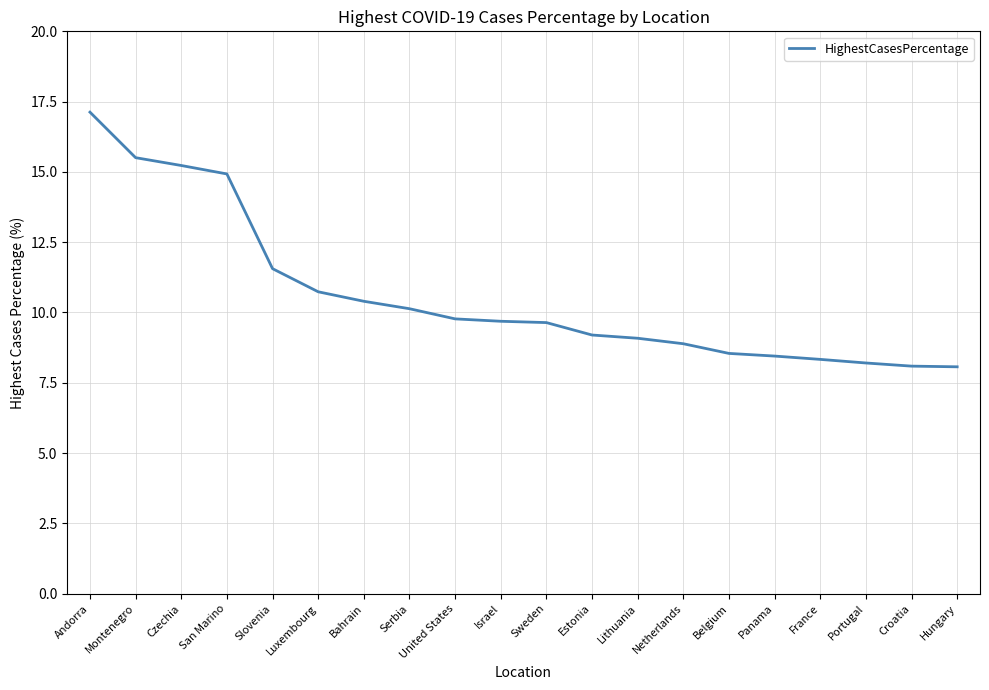

What position from the left is Hungary?

20